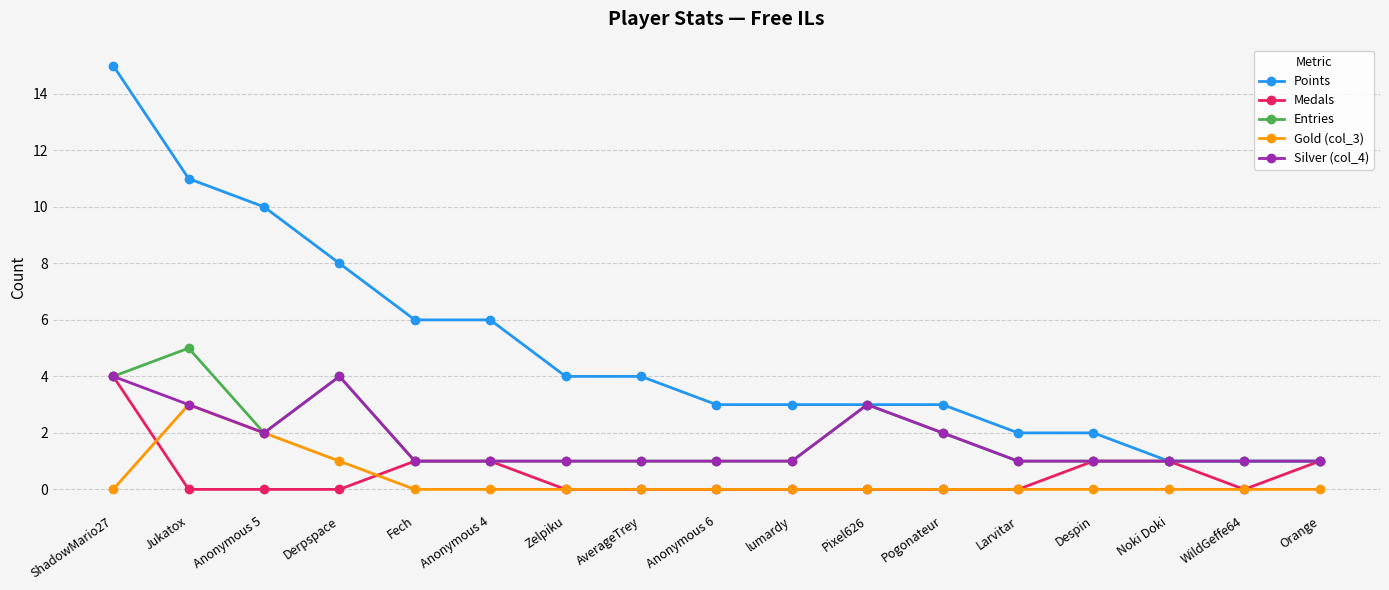

Which label corresponds to the largest value in the chart?

ShadowMario27